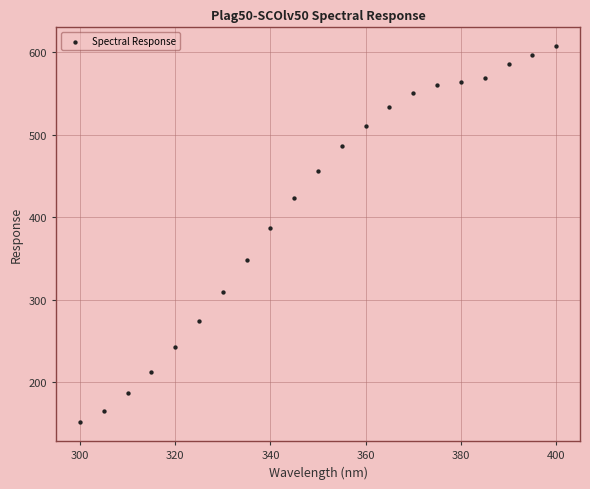

What is the range of Y values (max minus min)?

456.0